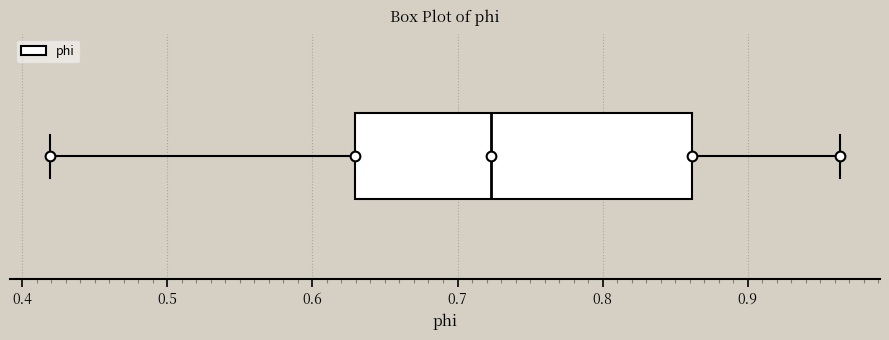

Read this box plot against the x-axis: the position of the median line, the range covered by the box, and the ends of both whiskers. The values are not printed on the chart, so give them approximately, as read against the axis.

median 0.72, box 0.63 to 0.86, whiskers 0.42 to 0.96